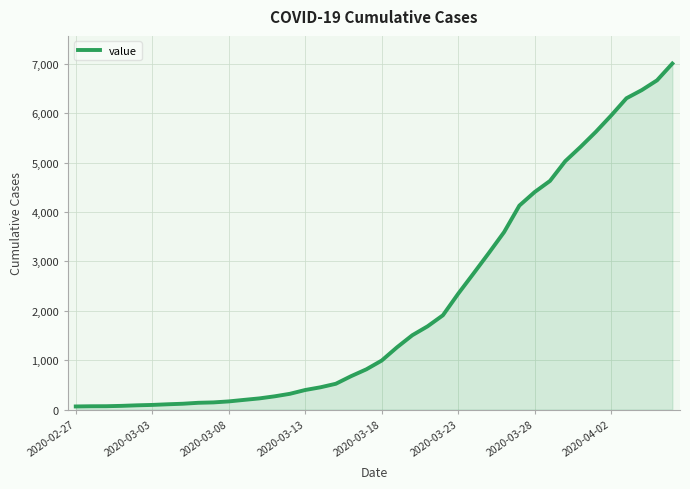

What is the maximum value shown in the chart?

7003